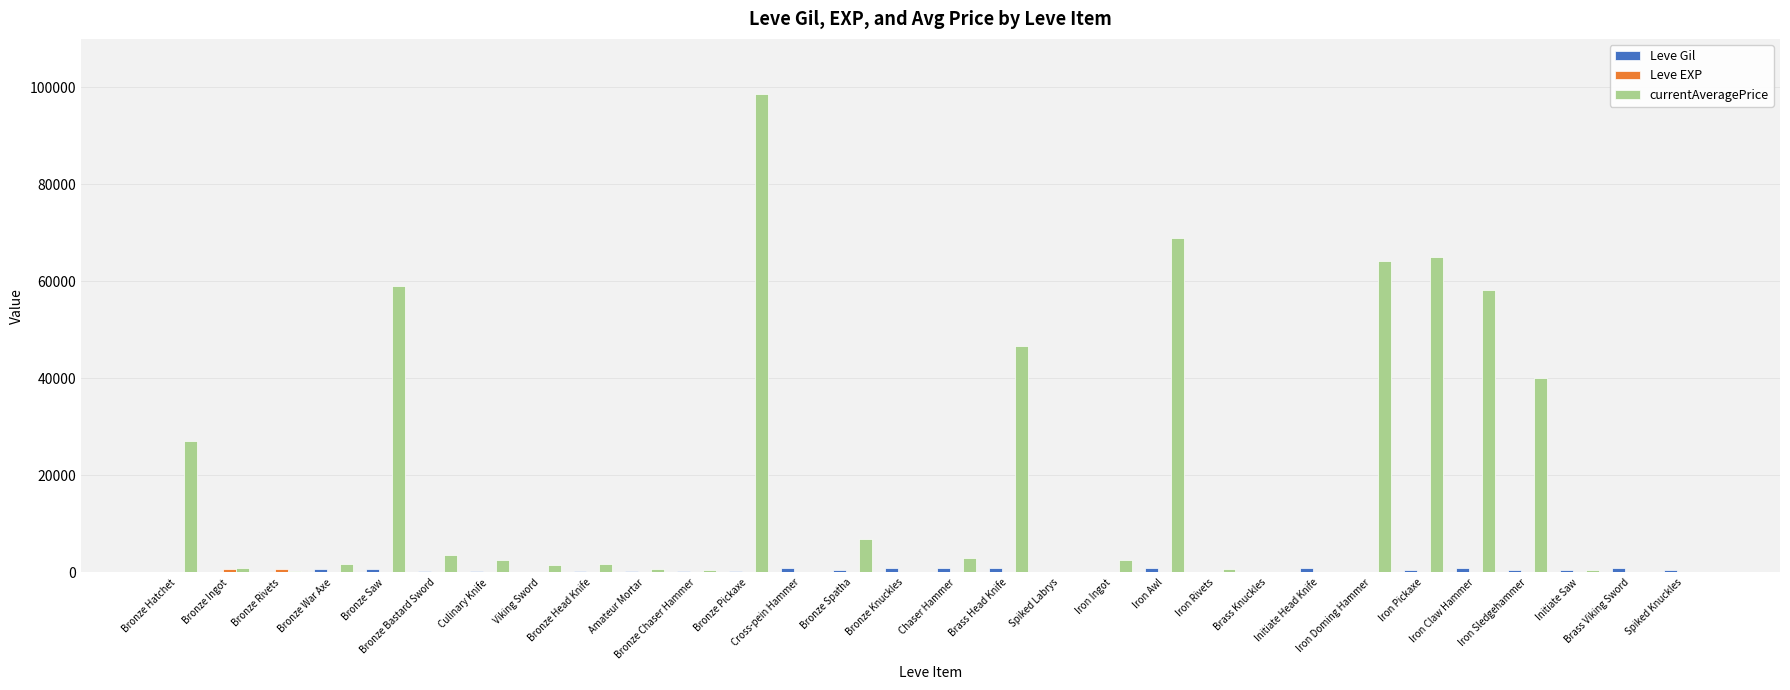

Which series has the largest total across all categories?

currentAveragePrice